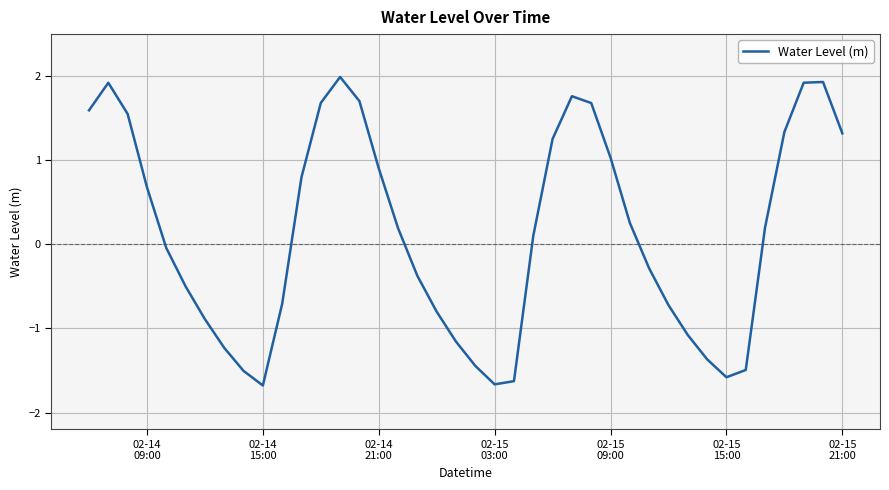

What is the greatest value displayed?

2.0